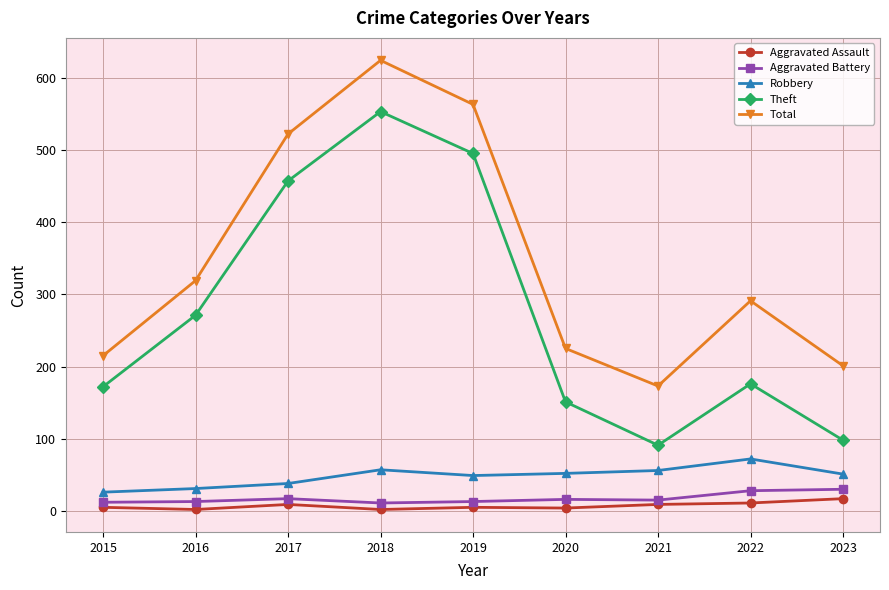

The value of Aggravated Assault at 2022 is 11. True or false?

True